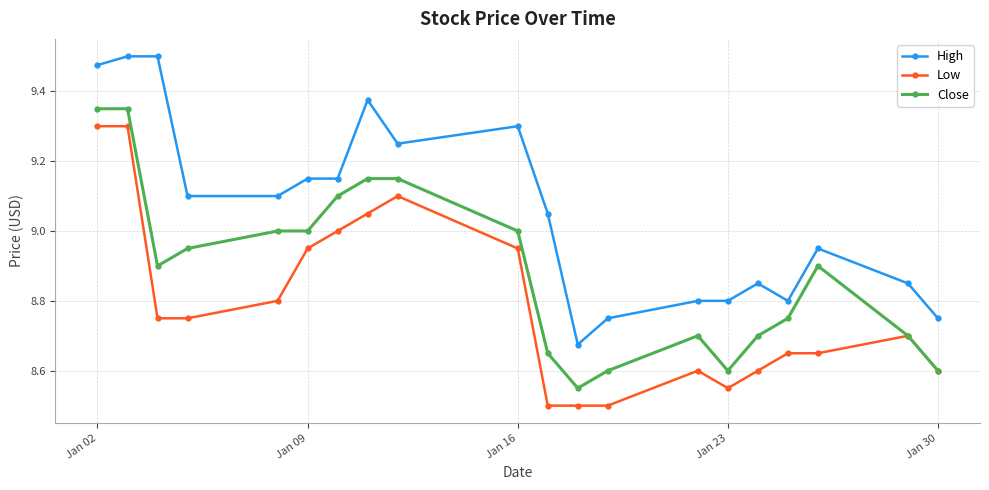

True or false: Low and High intersect in this chart.

False